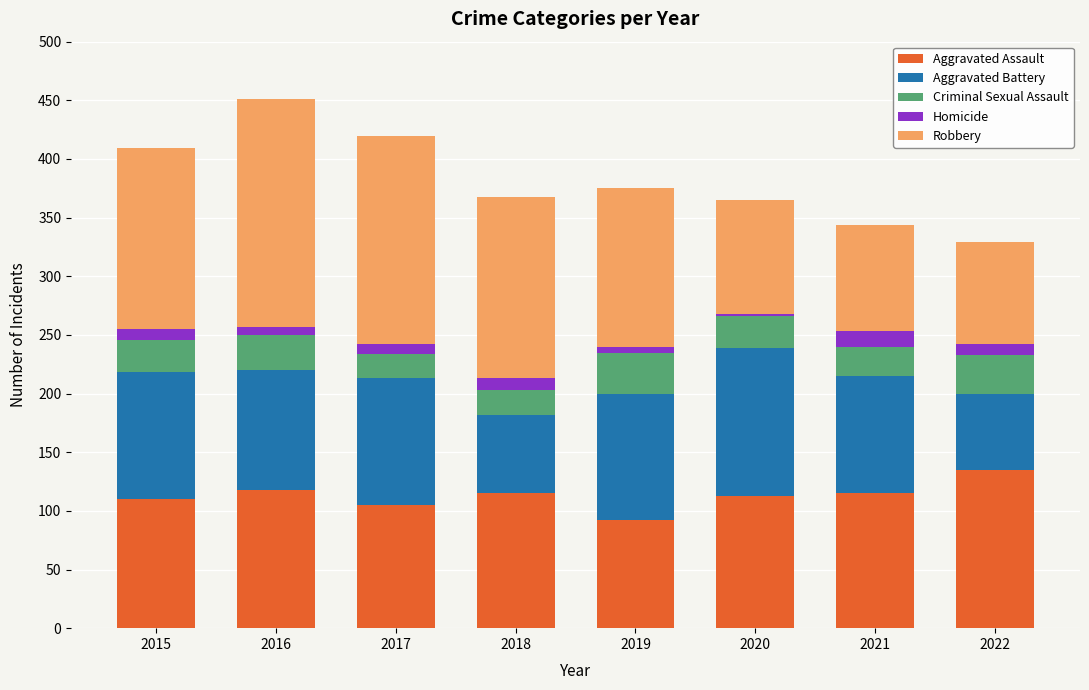

What are all the series names shown in the legend?

Aggravated Assault, Aggravated Battery, Criminal Sexual Assault, Homicide, Robbery